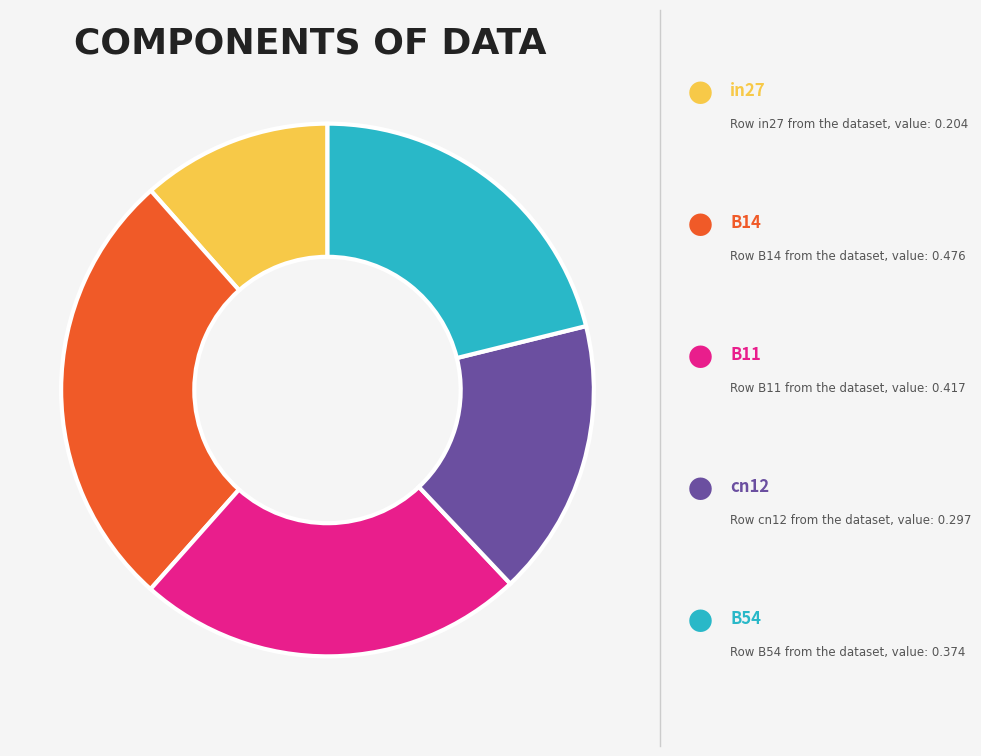

How many slices are in this pie chart?

5